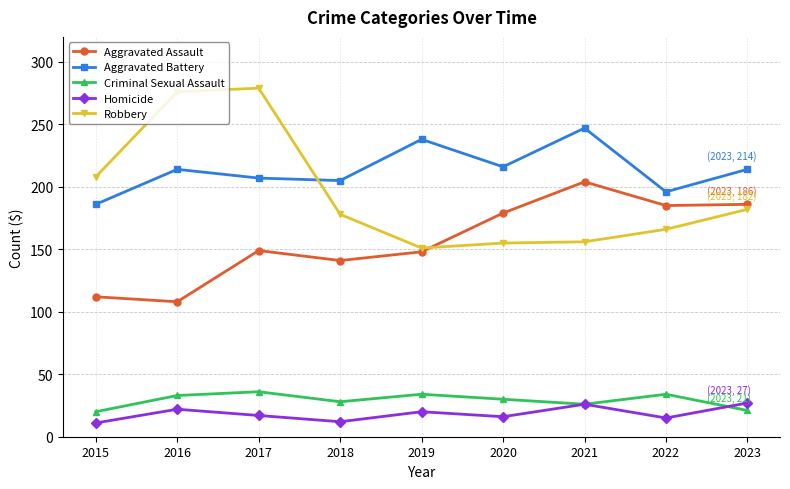

What value does the Robbery series have at 2018, to the nearest 10?

180